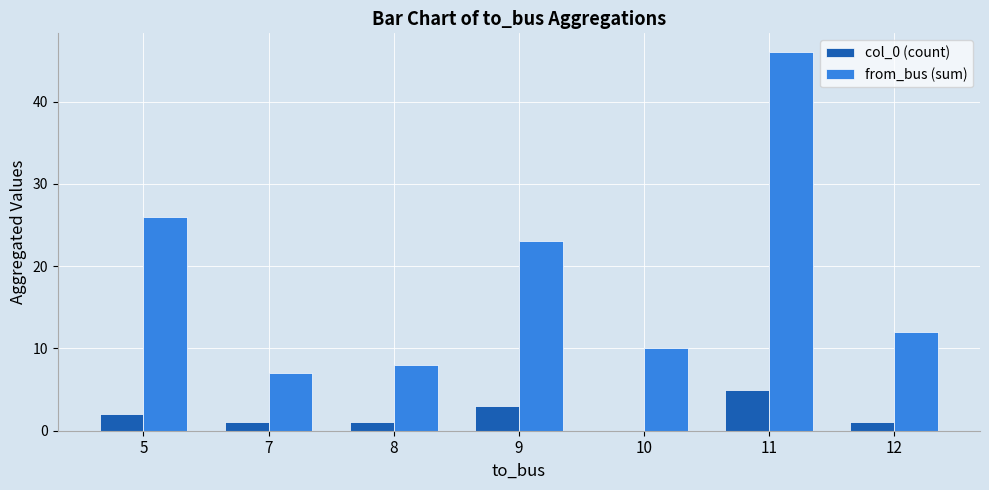

What is the sum of all col_0 (count) values?

13